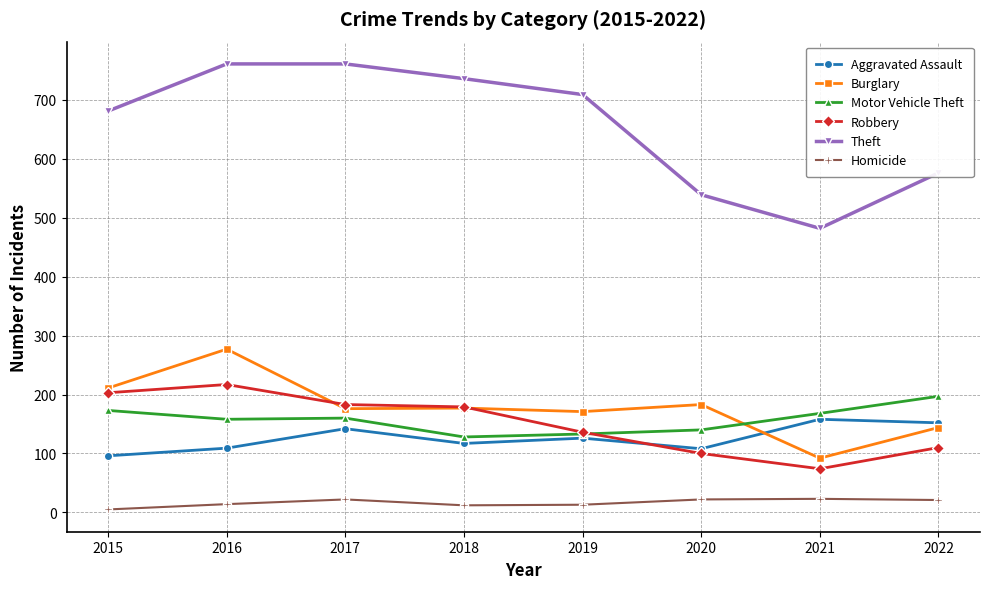

Which series has the widest spread of values?

Theft